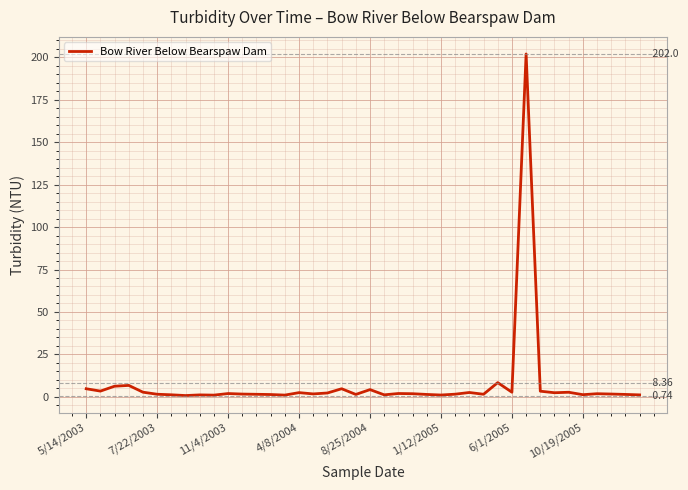

What is the difference between the maximum and minimum values?

201.3